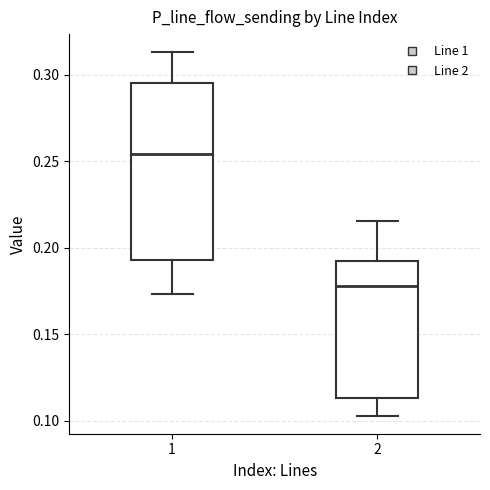

Where does the upper whisker of the box at x = 2 end on the y-axis? The values are not printed on the chart, so give them approximately, as read against the axis.

0.215